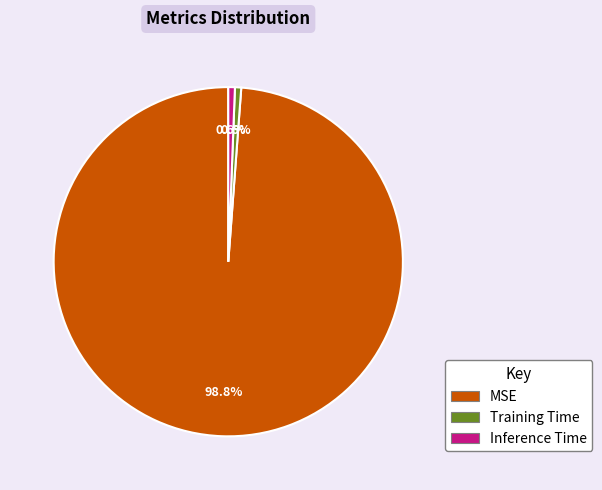

The MSE slice represents 99% of the pie. True or false?

True